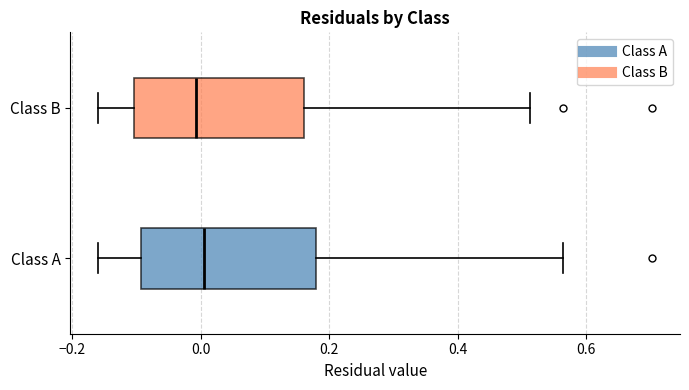

Reading bottom to top, read every box against the x-axis: the position of its median line, the range the box covers, and the ends of its whiskers. The values are not printed on the chart, so give them approximately, as read against the axis.

Class A: median 0.00, box -0.10 to 0.18, whiskers -0.16 to 0.56
Class B: median 0.00, box -0.10 to 0.16, whiskers -0.16 to 0.52